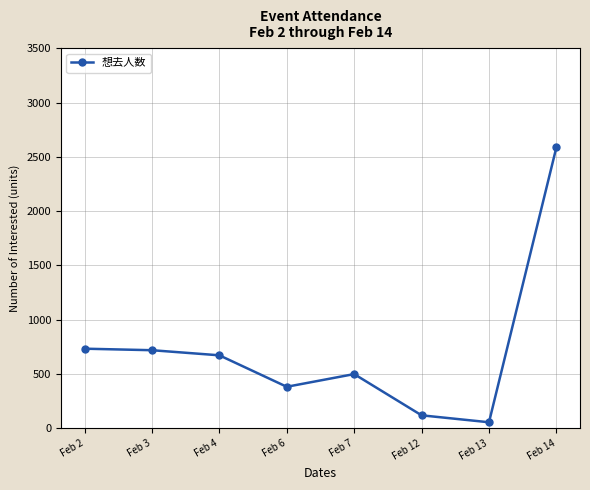

What is the smallest value displayed?

54